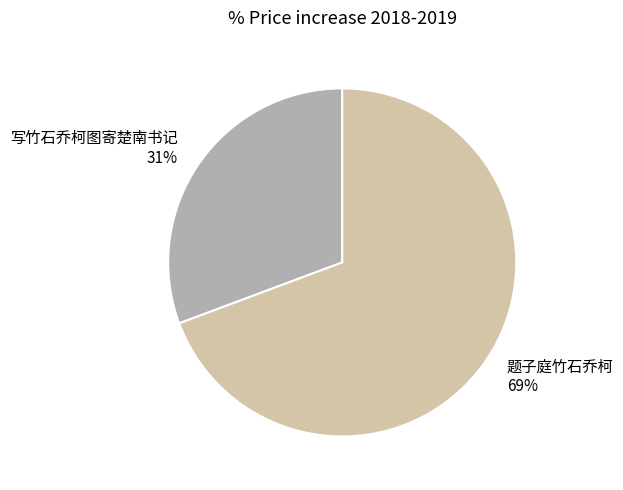

Which slice is the smallest?

写竹石乔柯图寄楚南书记